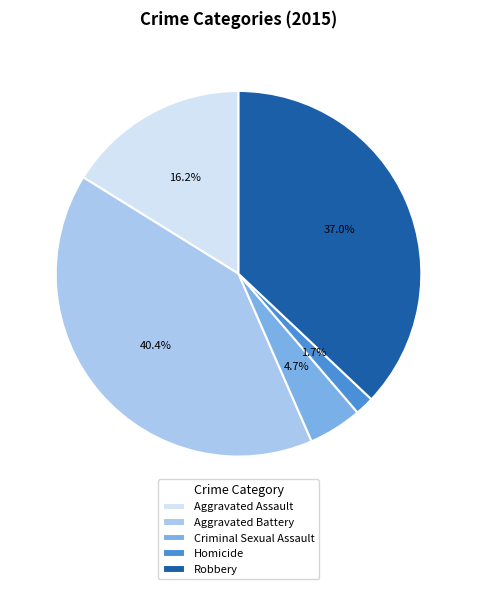

Between Aggravated Assault and Robbery, which is larger?

Robbery